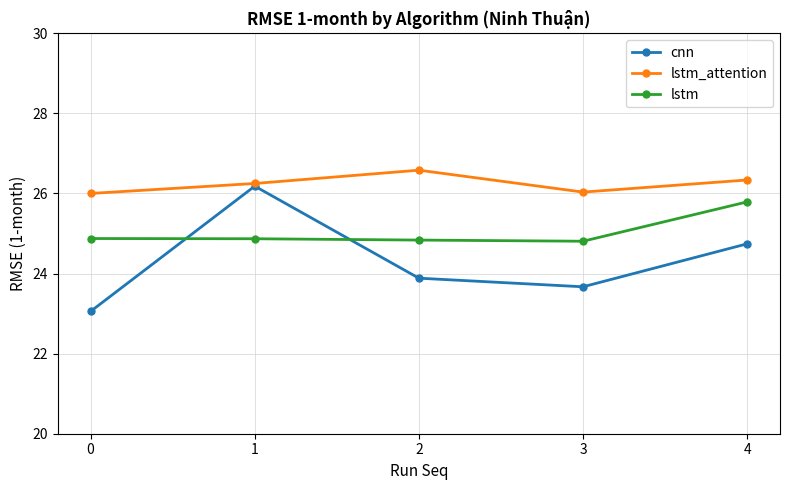

Rank the series at 3 from lowest to highest value.

cnn, lstm, lstm_attention